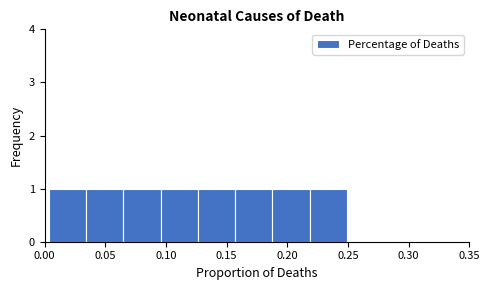

What is the height of the bar covering 0.155 to 0.190 on the x-axis? Neither the bar edges nor the heights are printed on the chart, so give them approximately, as read against the axes.

1